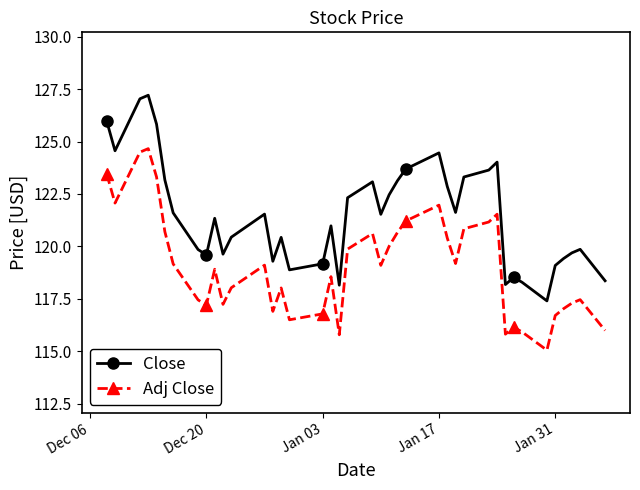

What is the minimum value shown in the chart?

115.0